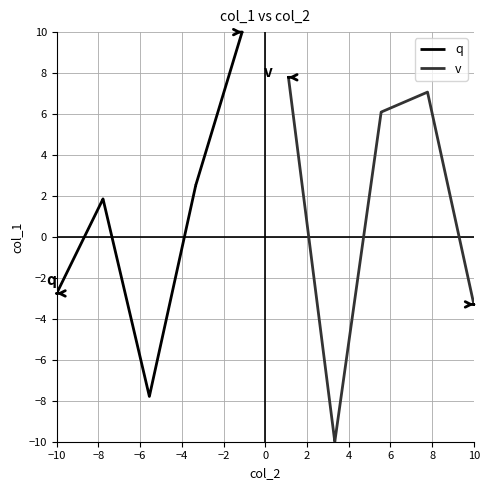

What is the highest value of the q series?

10.0